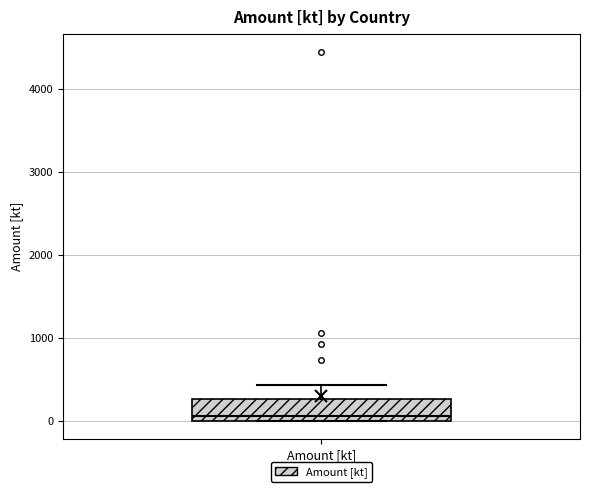

Transcribe this box plot: give where the median line is, the range the box spans, and where the two whiskers end, as read against the y-axis. The values are not printed on the chart, so give them approximately, as read against the axis.

median 100, box 0 to 300, whiskers 0 to 400